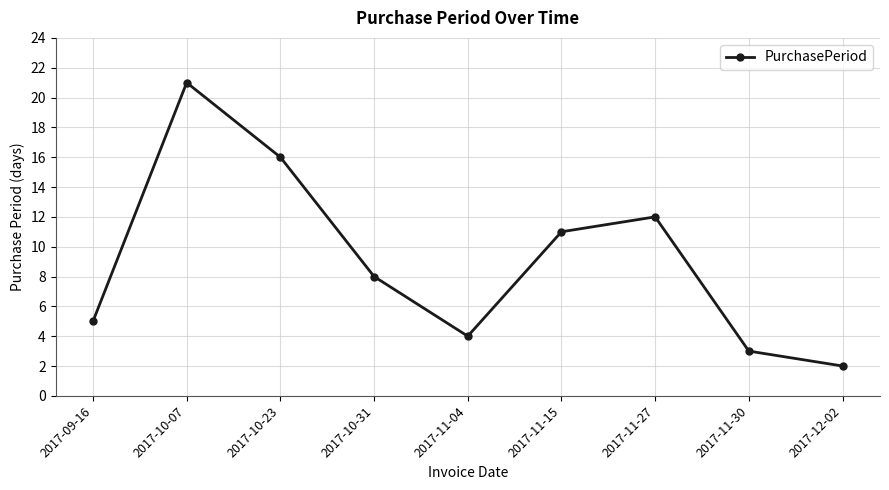

Reading left to right, list all the values displayed in this chart.

5	21	16	8	4	11	12	3	2